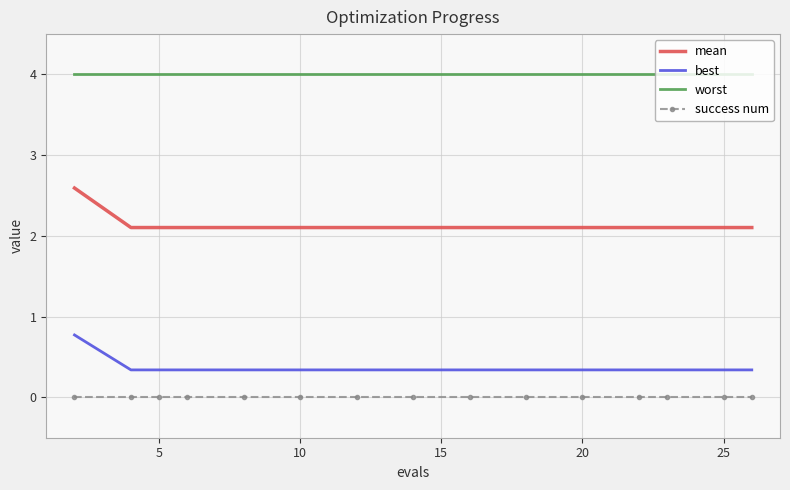

True or false: worst and best cross at least once.

False